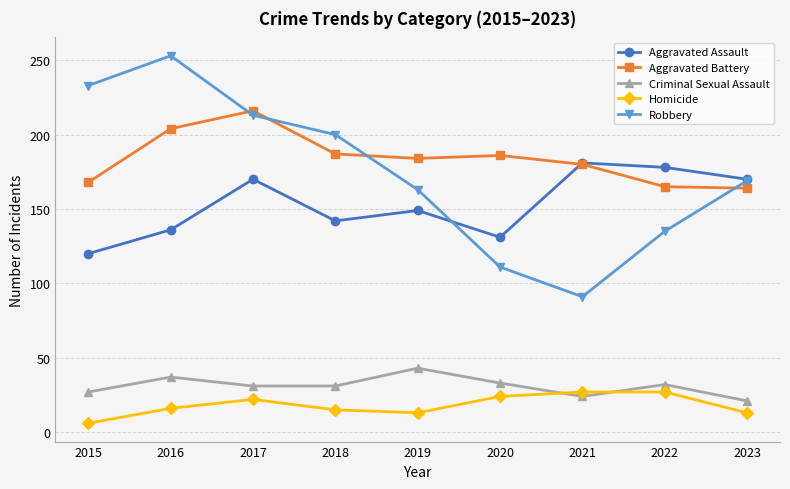

What is the value of the Criminal Sexual Assault point at the 3rd from the left?

31